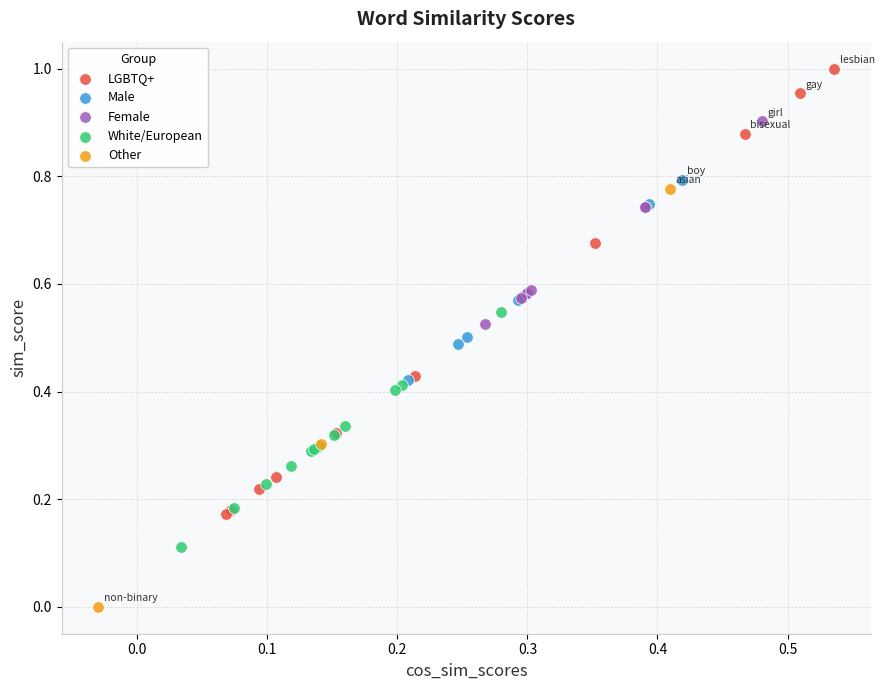

Which series reaches the minimum Y coordinate?

Other